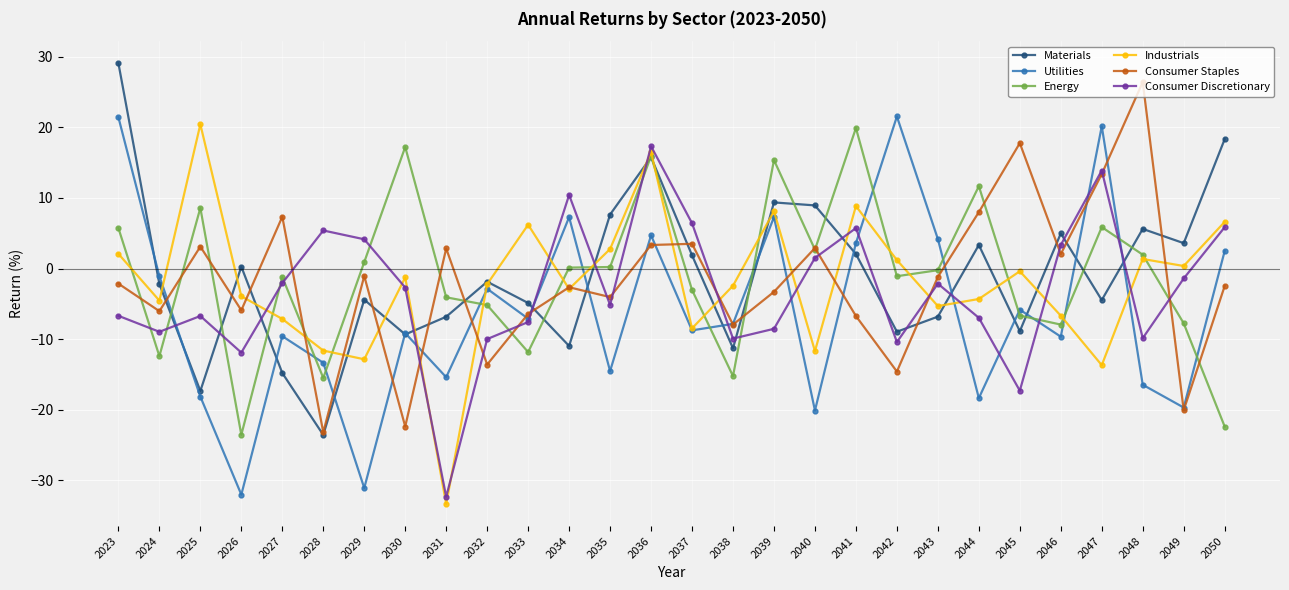

At which category does Energy reach its first local valley?

2024